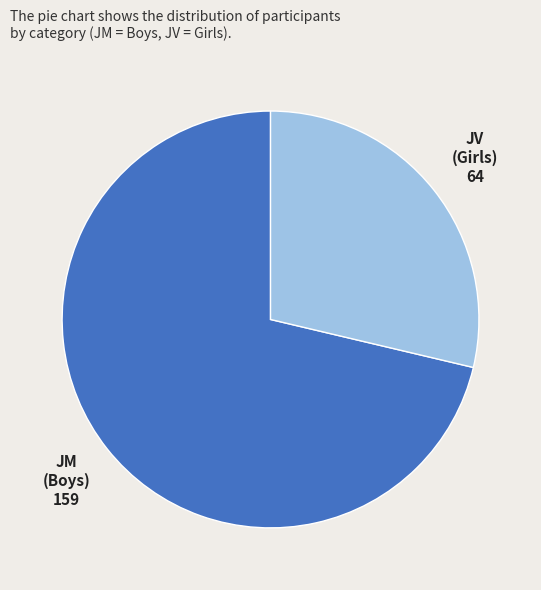

Is there a majority slice in this chart?

Yes